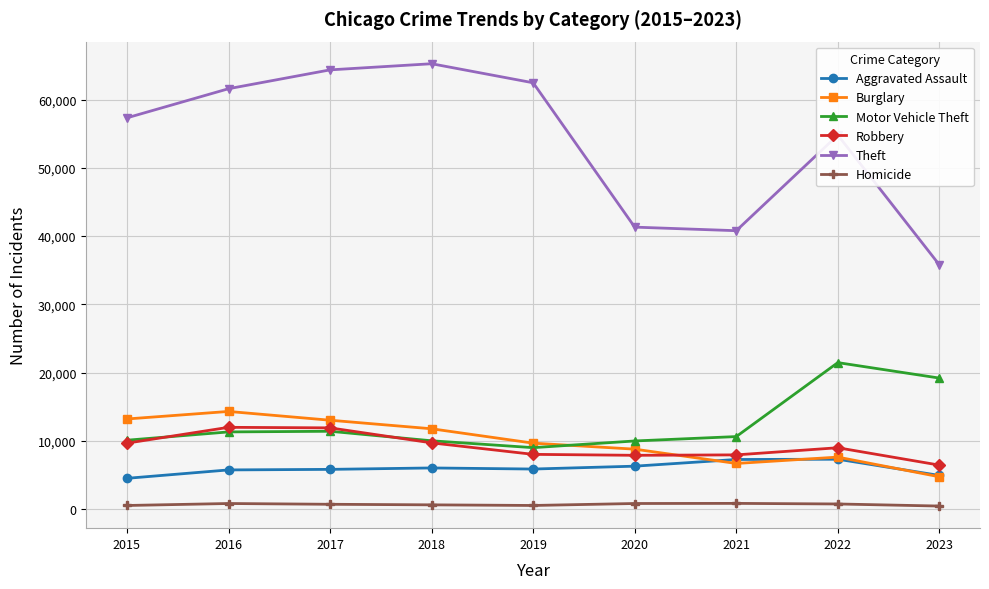

Is it true that Aggravated Assault equals 2202 at 2021?

False